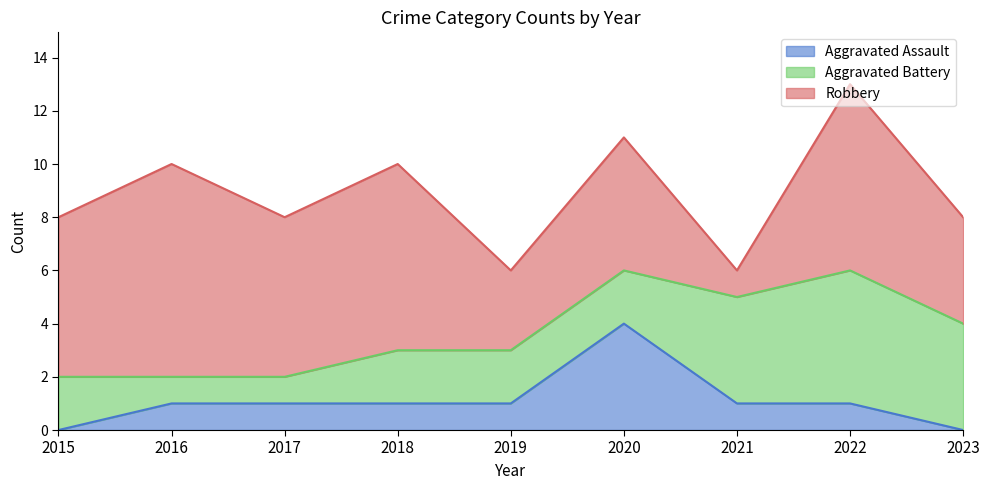

The value of Aggravated Assault at 2021 is 0. True or false?

False